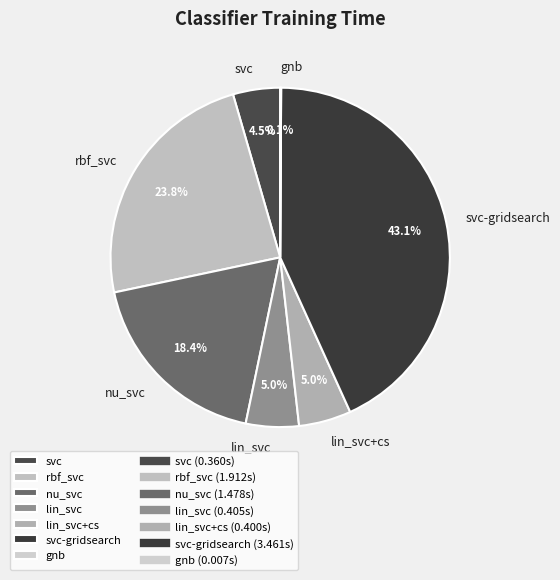

To the nearest percent, what is the average slice percentage?

14%